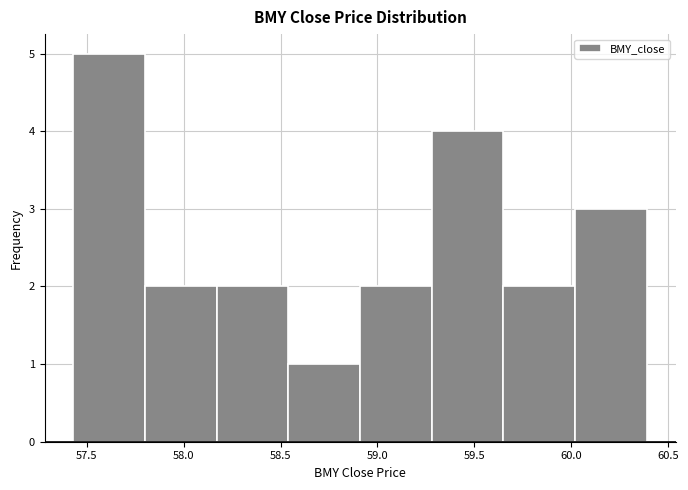

Reading left to right, list every bar in this chart as the range it spans on the x-axis followed by its height. Neither the bar edges nor the heights are printed on the chart, so give them approximately, as read against the axes.

57.45 to 57.80: 5
57.80 to 58.15: 2
58.15 to 58.55: 2
58.55 to 58.90: 1
58.90 to 59.30: 2
59.30 to 59.65: 4
59.65 to 60.00: 2
60.00 to 60.40: 3